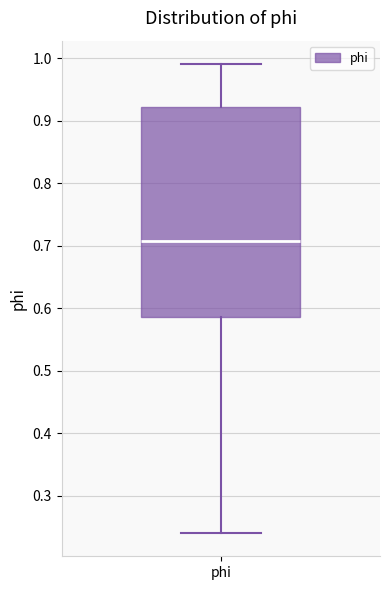

Where is the lower edge of the box for phi on the y-axis? The values are not printed on the chart, so give them approximately, as read against the axis.

0.59